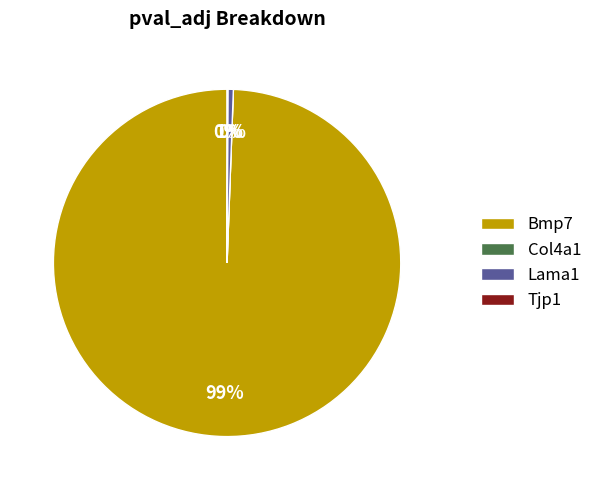

What percentage is the Lama1 slice, to the nearest percent?

1%